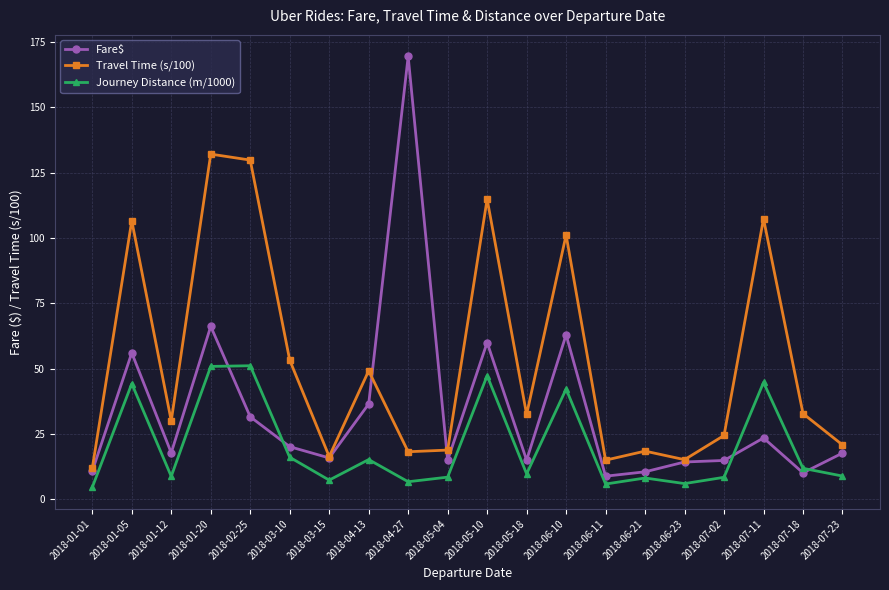

True or false: Fare$ has more than 0 points higher than both neighbors.

True